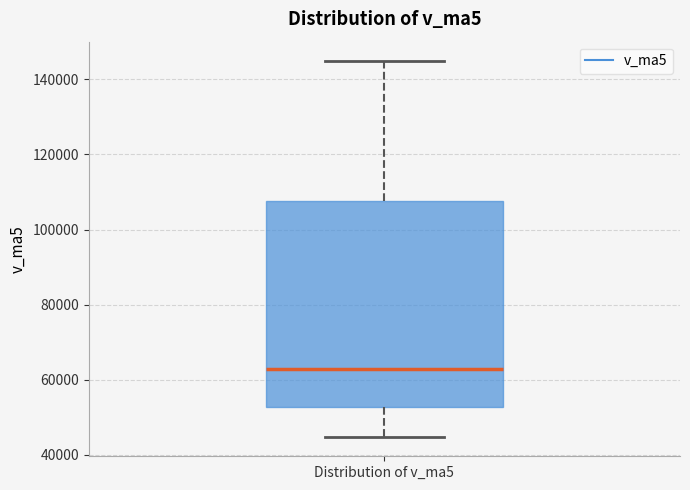

Read this box plot against the y-axis: the position of the median line, the range covered by the box, and the ends of both whiskers. The values are not printed on the chart, so give them approximately, as read against the axis.

median 62000, box 52000 to 108000, whiskers 44000 to 146000